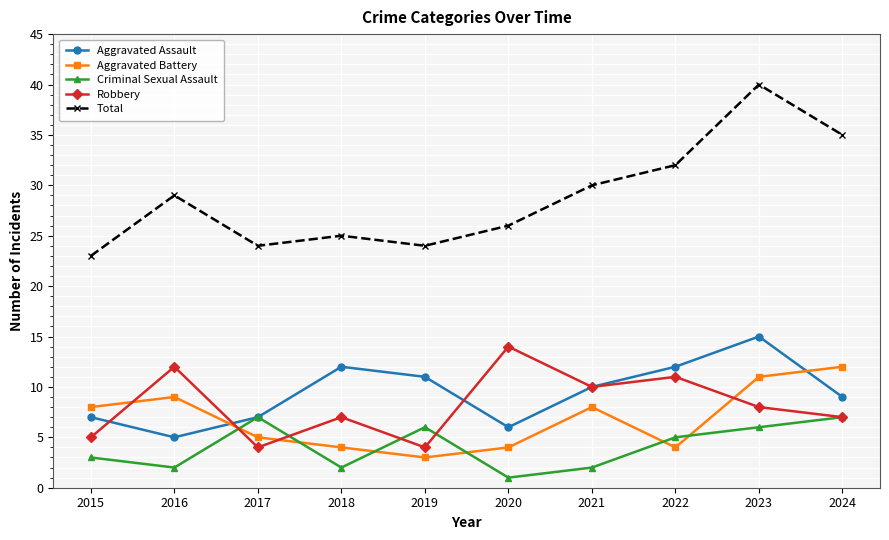

Where is the first local maximum for Aggravated Assault?

2018